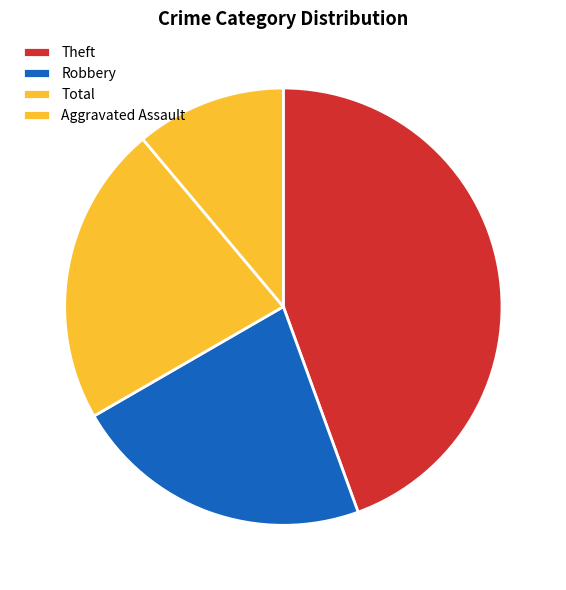

What is the largest slice in the pie chart?

Theft